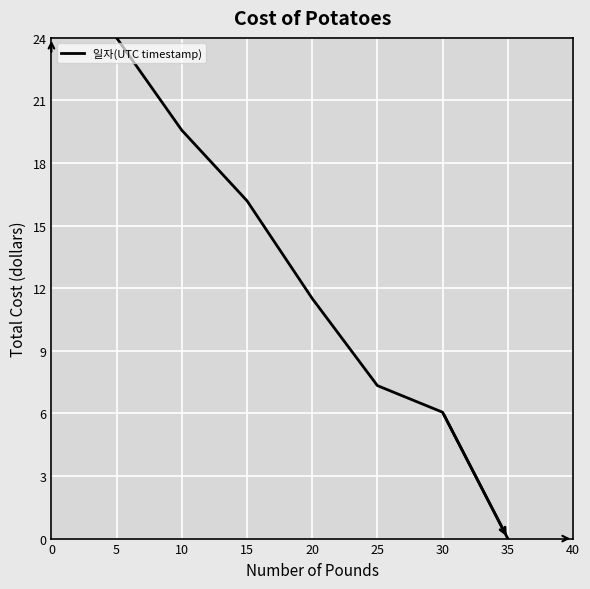

How many lines are shown in the chart?

1